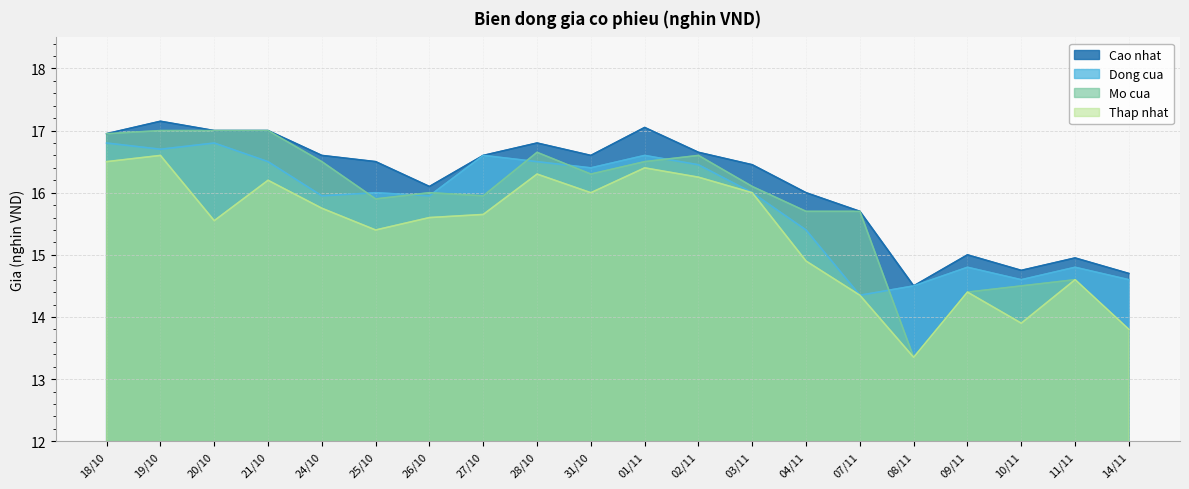

Is the value of Cao nhat at 26/10 greater than the value of Dong cua at 08/11?

Yes